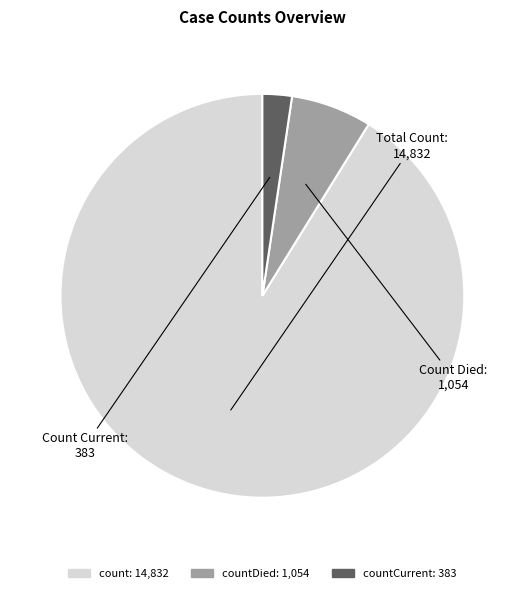

How many slices are in this pie chart?

3